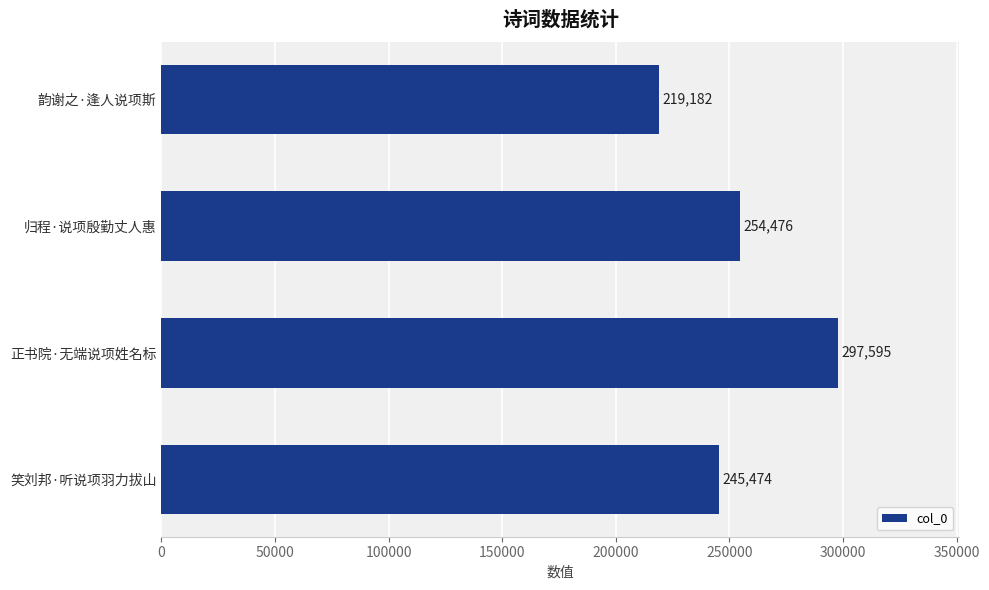

How many distinct data groups are displayed?

1